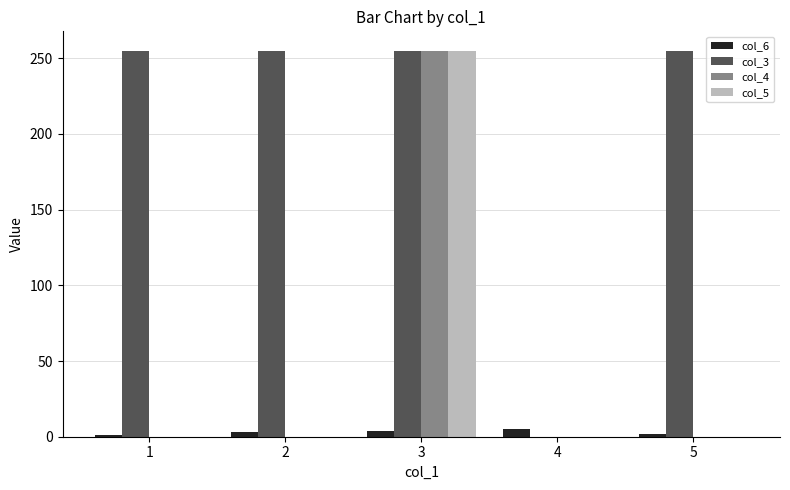

At which category is the sum across all series the highest?

3